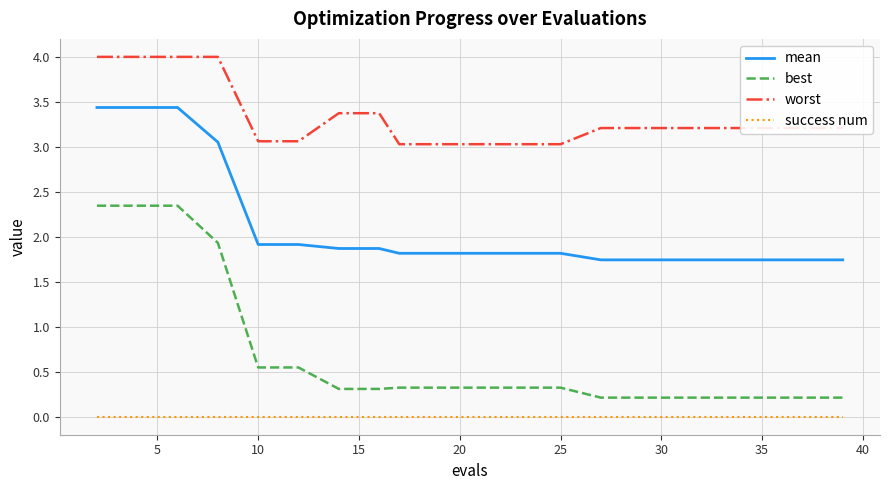

Rank the series by their average value, from lowest to highest.

success num, best, mean, worst